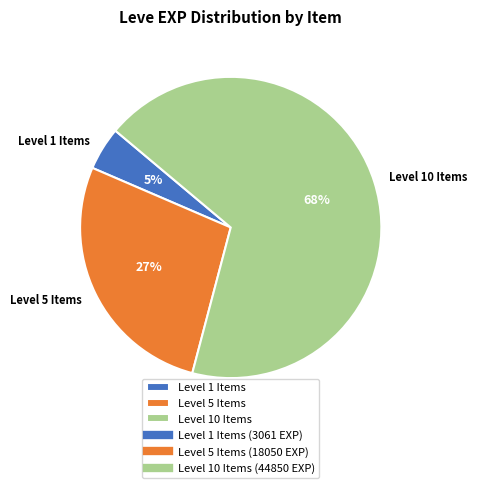

Is the sum of Level 1 Items and Level 5 Items greater than half?

No